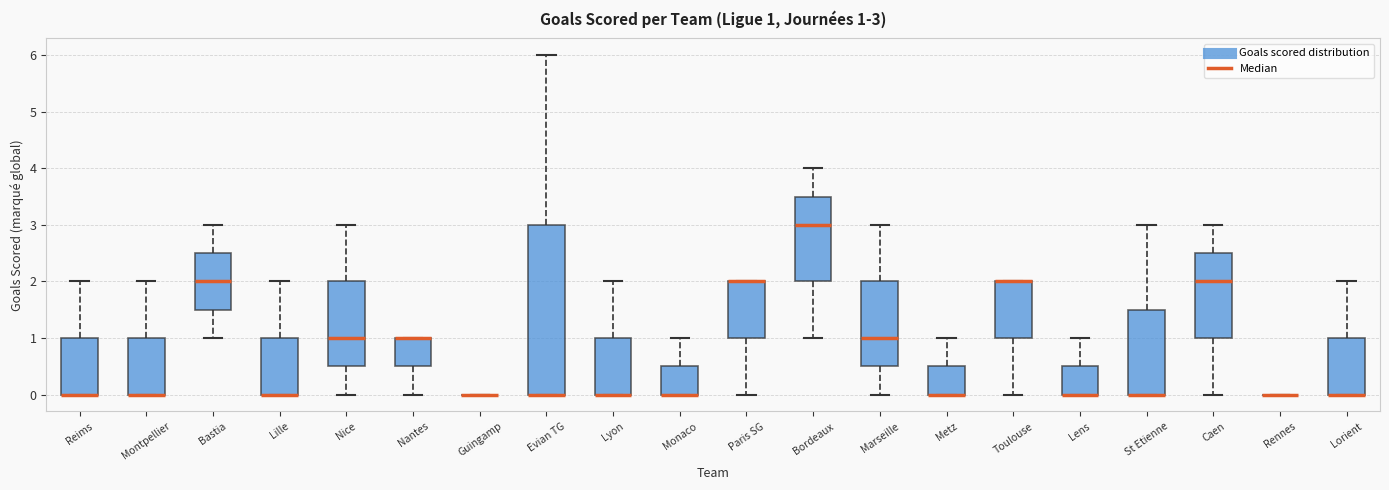

Which box is the tallest, from its lower edge to its upper edge?

Evian TG